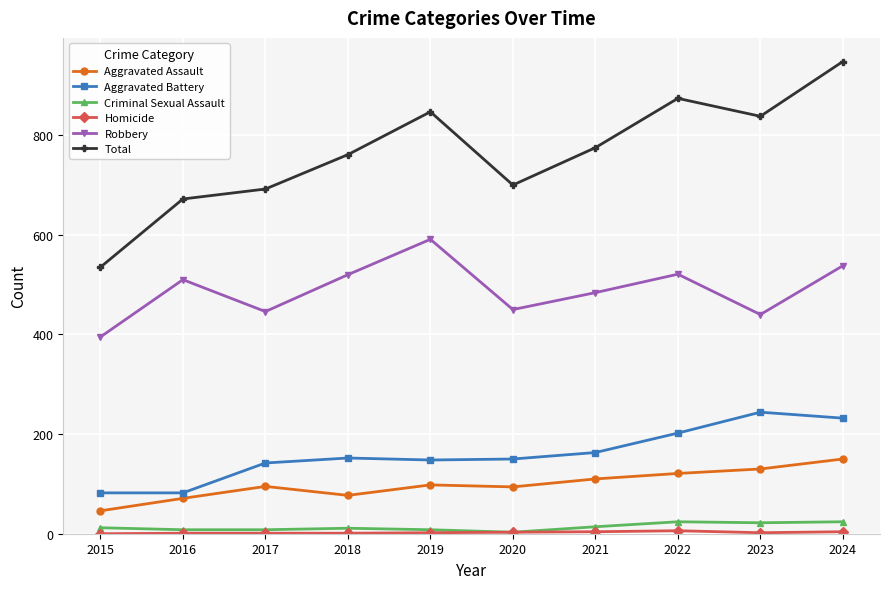

Count the number of categories in the chart.

10